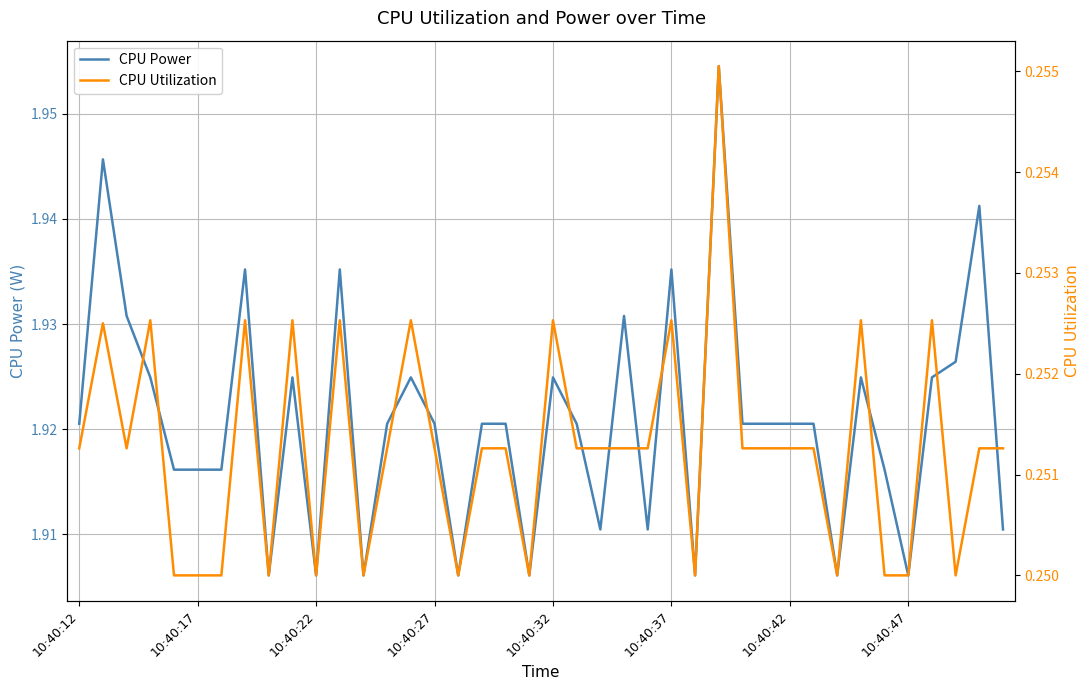

Which category has the highest value in the CPU Power series?

27